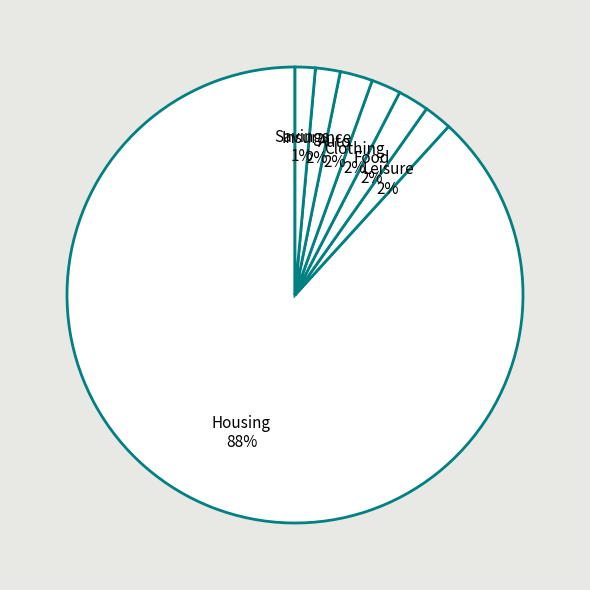

To the nearest percent, what is the average slice percentage?

14%